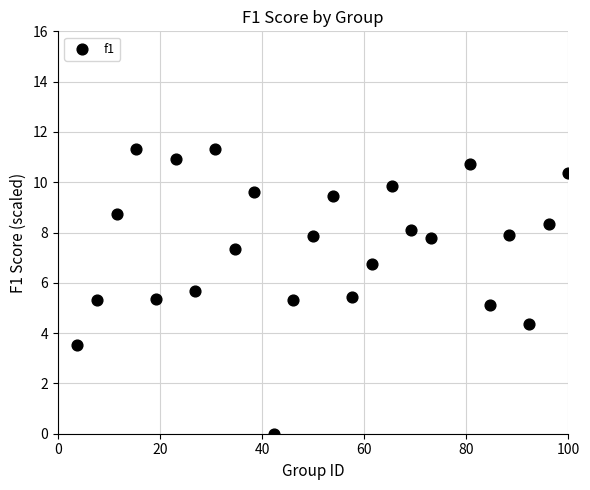

What is the range of X values (max minus min)?

96.2